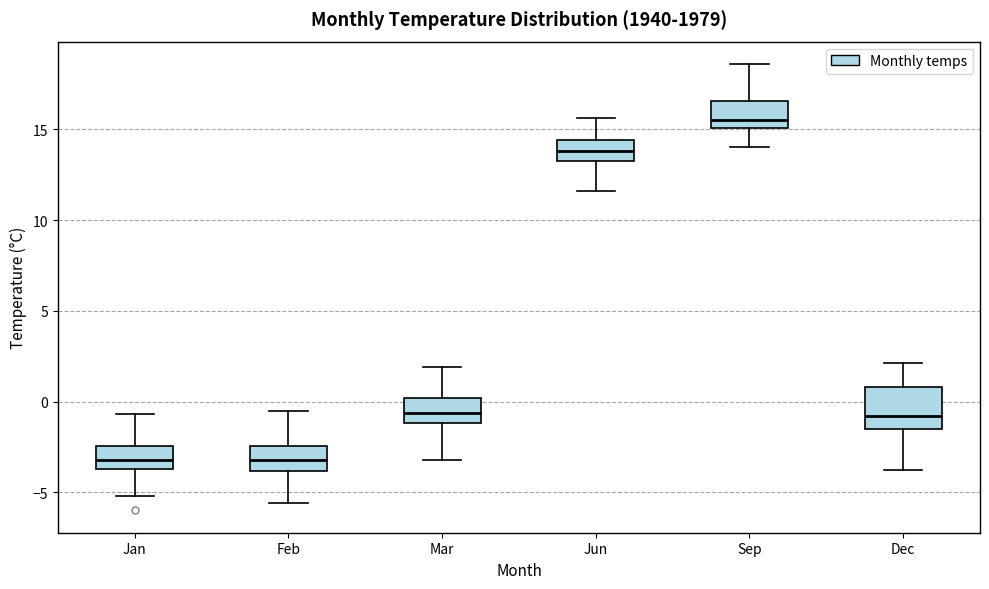

Comparing the boxes themselves (not the whiskers), which one is the tallest?

Dec